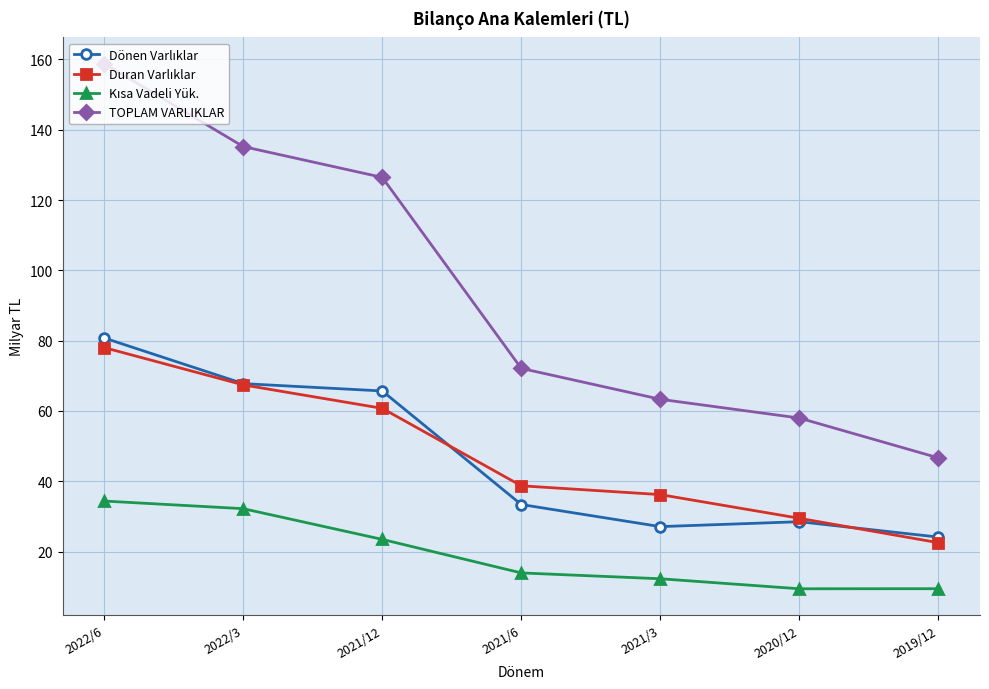

Is this an area chart (filled region under the line)?

No